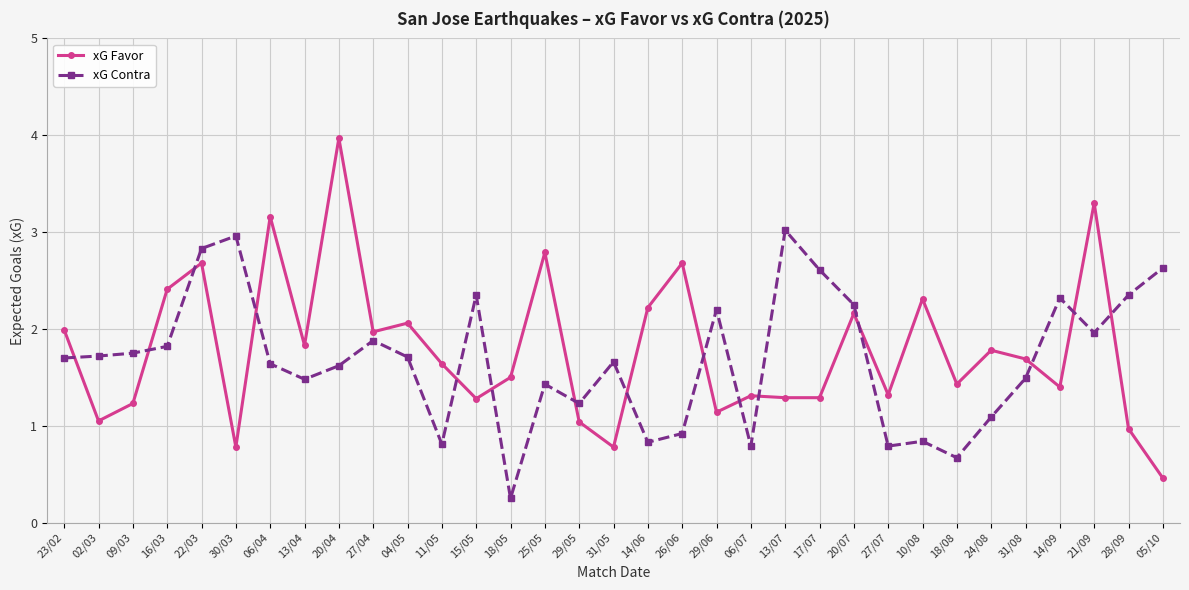

Where is the first local minimum for xG Favor?

02/03